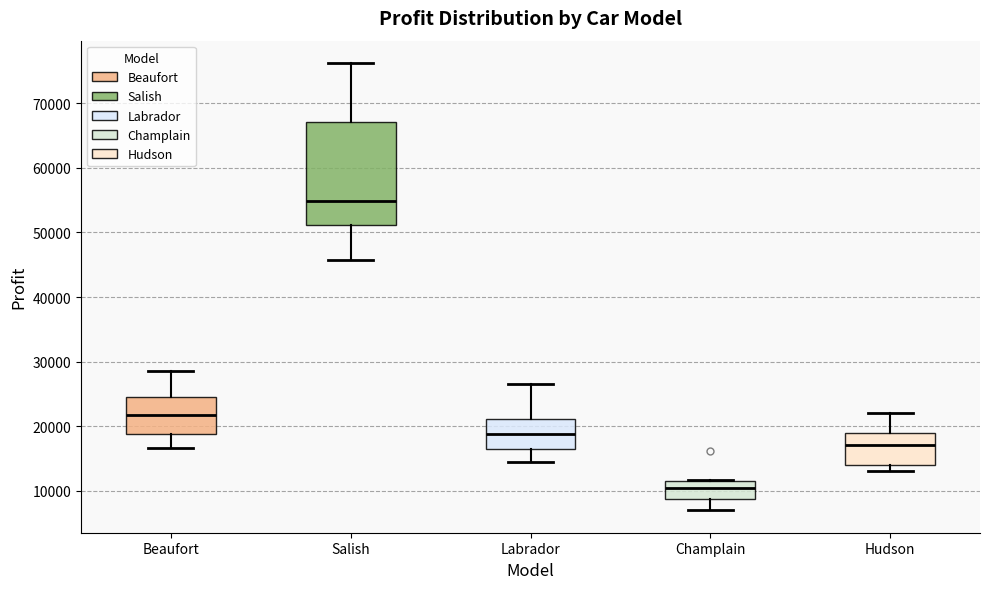

Reading left to right, transcribe this box plot: for each box, give where its median line is, the range the box spans, and where its two whiskers end, as read against the y-axis. The values are not printed on the chart, so give them approximately, as read against the axis.

Beaufort: median 22000, box 19000 to 24000, whiskers 17000 to 29000
Salish: median 55000, box 51000 to 67000, whiskers 46000 to 76000
Labrador: median 19000, box 16000 to 21000, whiskers 14000 to 26000
Champlain: median 10000, box 9000 to 12000, whiskers 7000 to 12000
Hudson: median 17000, box 14000 to 19000, whiskers 13000 to 22000